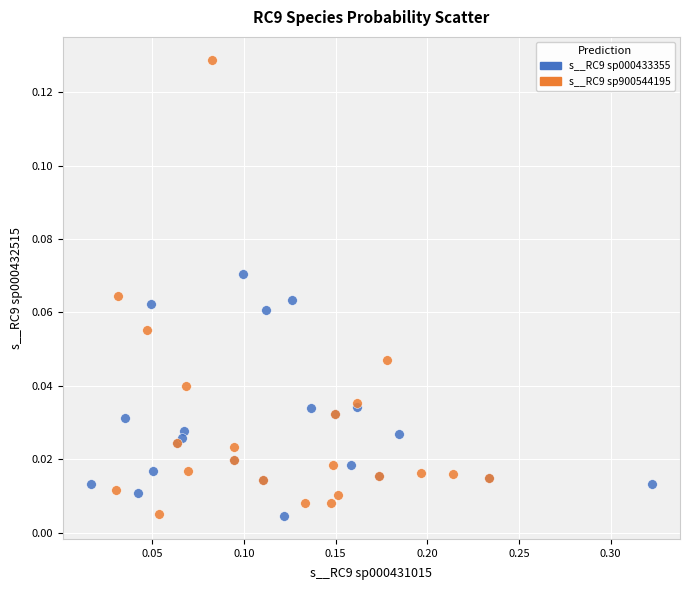

Which series contains the highest Y value?

s__RC9 sp900544195